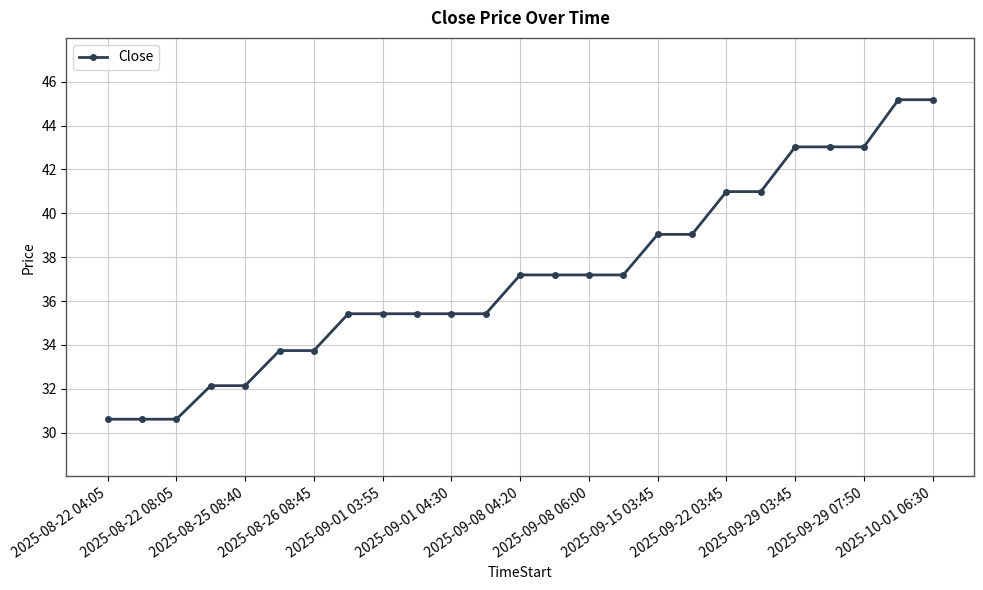

What is the value of the 7th point from the left?

33.7